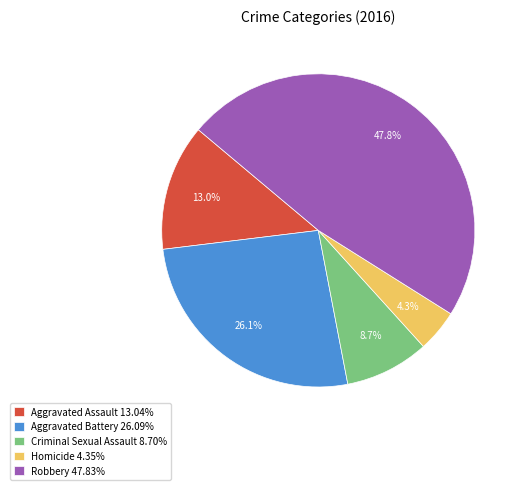

Count the number of slices in the pie.

5